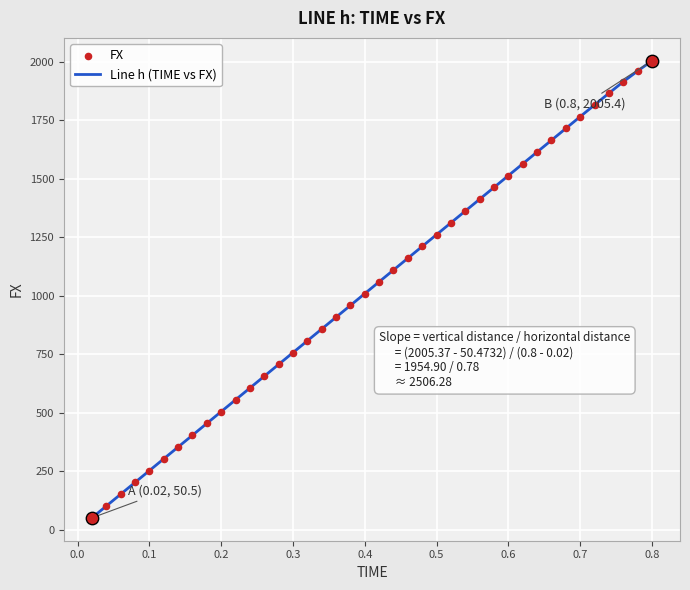

What is the difference between the maximum and minimum values?

1954.9